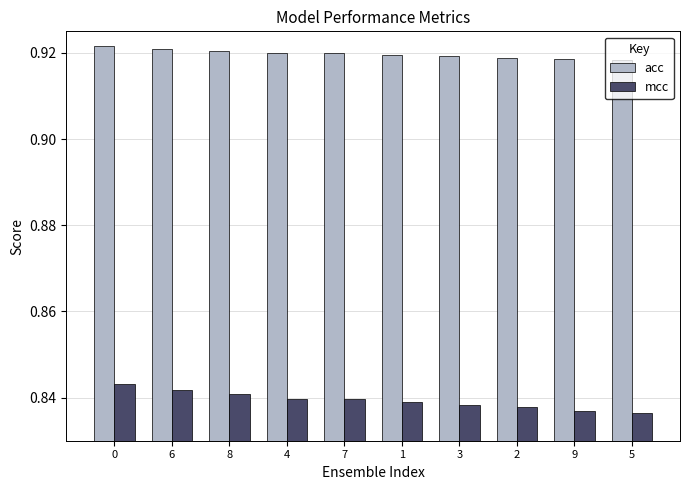

What is the sum of all mcc values?

8.4